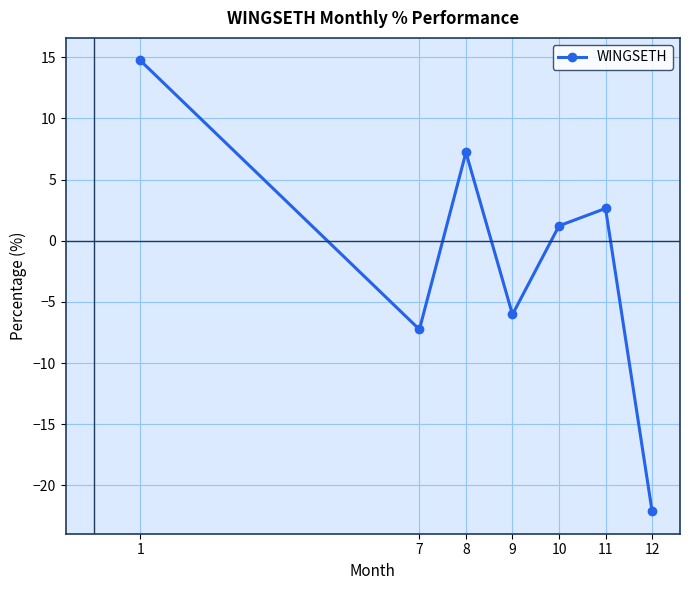

Which label corresponds to the largest value in the chart?

1